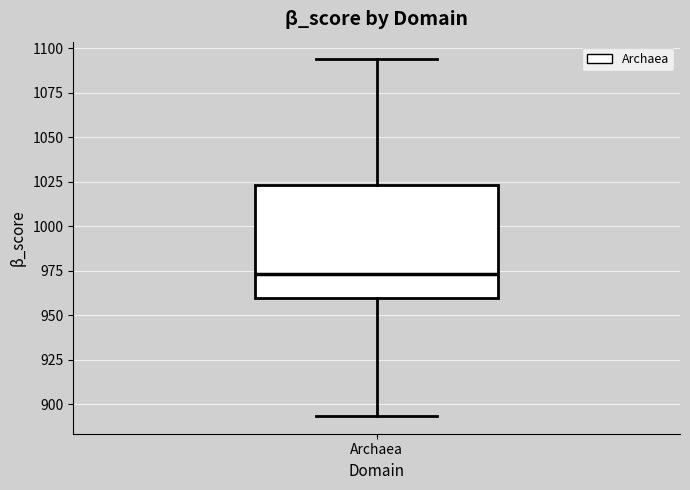

Read this box plot against the y-axis: the position of the median line, the range covered by the box, and the ends of both whiskers. The values are not printed on the chart, so give them approximately, as read against the axis.

median 975, box 960 to 1025, whiskers 895 to 1095